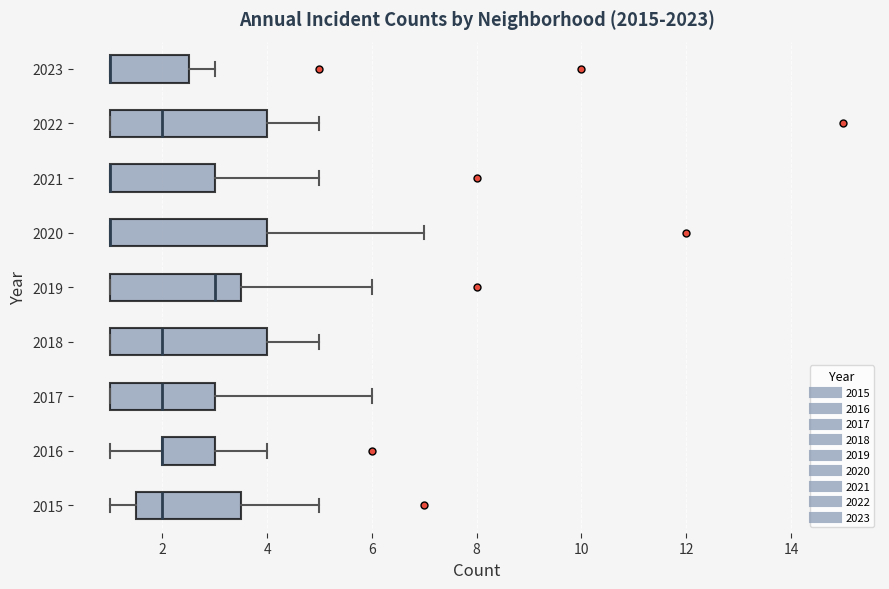

Reading bottom to top, transcribe this box plot: for each box, give where its median line is, the range the box spans, and where its two whiskers end, as read against the x-axis. The values are not printed on the chart, so give them approximately, as read against the axis.

2015: median 2.0, box 1.6 to 3.6, whiskers 1.0 to 5.0
2016: median 2.0 (drawn on the box's left edge), box 2.0 to 3.0, whiskers 1.0 to 4.0
2017: median 2.0, box 1.0 to 3.0, whiskers 1.0 to 6.0
2018: median 2.0, box 1.0 to 4.0, whiskers 1.0 to 5.0
2019: median 3.0, box 1.0 to 3.6, whiskers 1.0 to 6.0
2020: median 1.0 (drawn on the box's left edge), box 1.0 to 4.0, whiskers 1.0 to 7.0
2021: median 1.0 (drawn on the box's left edge), box 1.0 to 3.0, whiskers 1.0 to 5.0
2022: median 2.0, box 1.0 to 4.0, whiskers 1.0 to 5.0
2023: median 1.0 (drawn on the box's left edge), box 1.0 to 2.6, whiskers 1.0 to 3.0